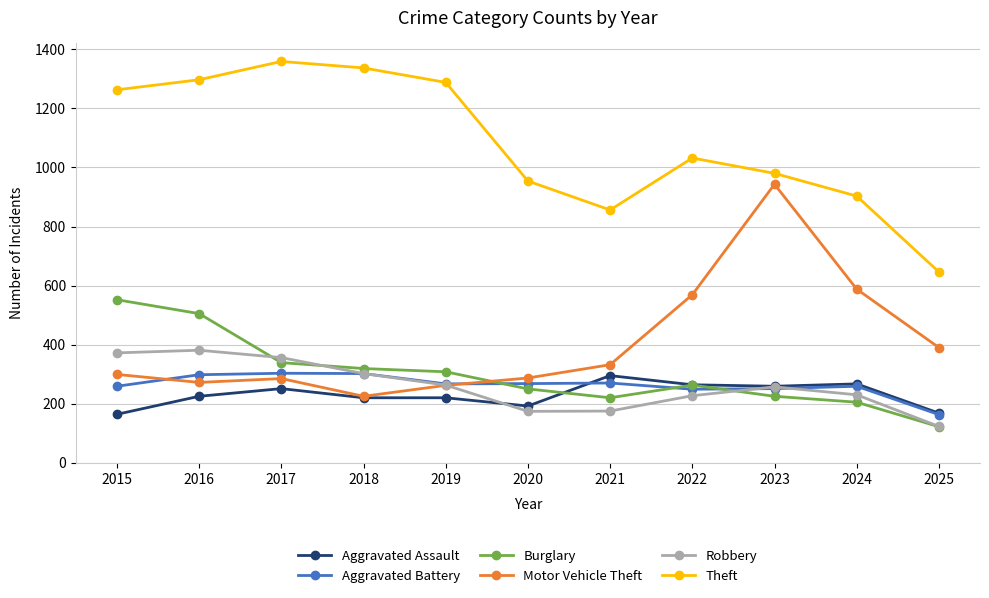

What is the difference between the highest and lowest values at 2019?

1068